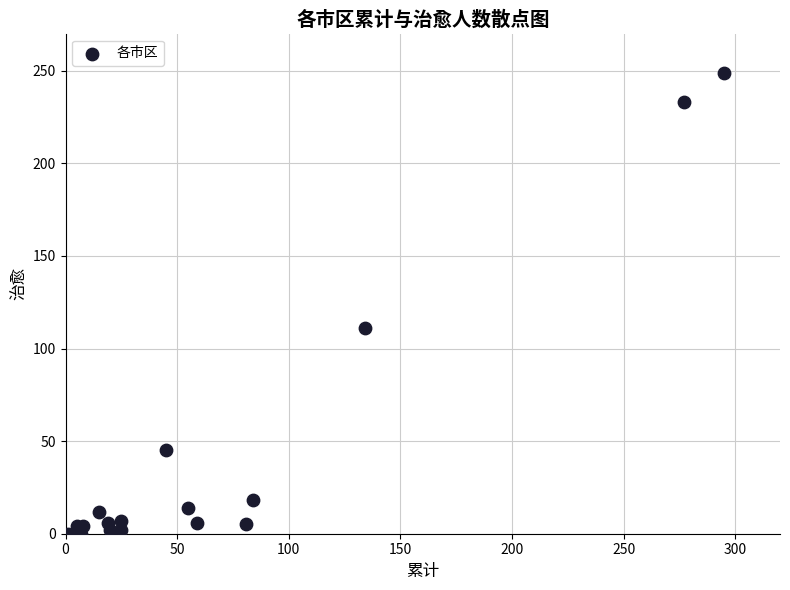

What Y value in the scatter plot is closest to 124?

111